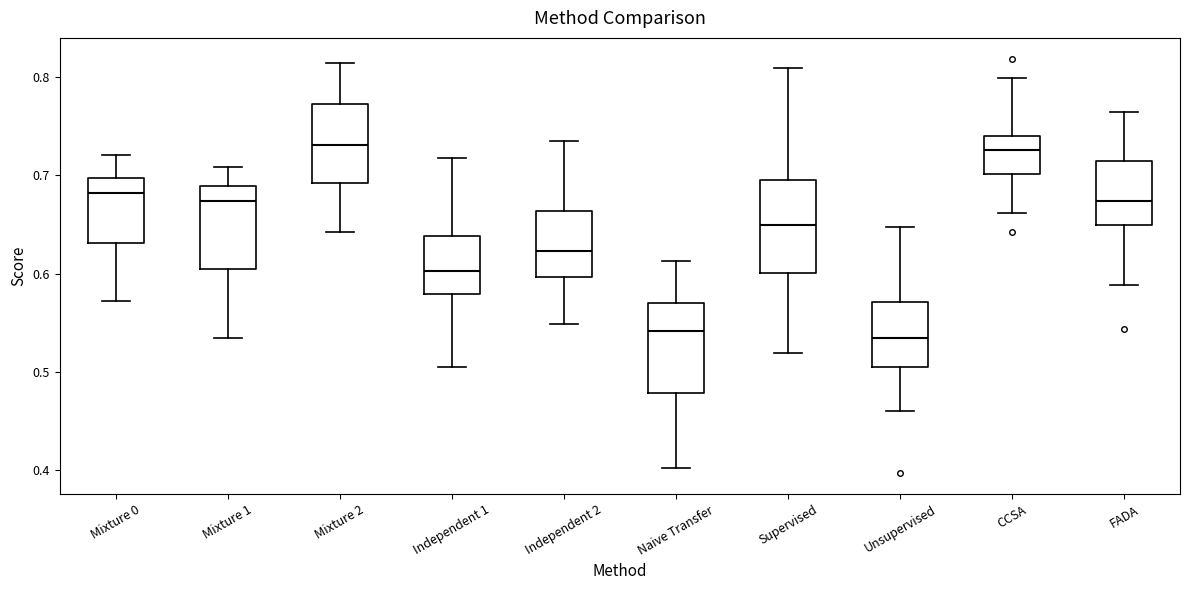

Where does the lower whisker of the box for Independent 2 end on the y-axis? The values are not printed on the chart, so give them approximately, as read against the axis.

0.55